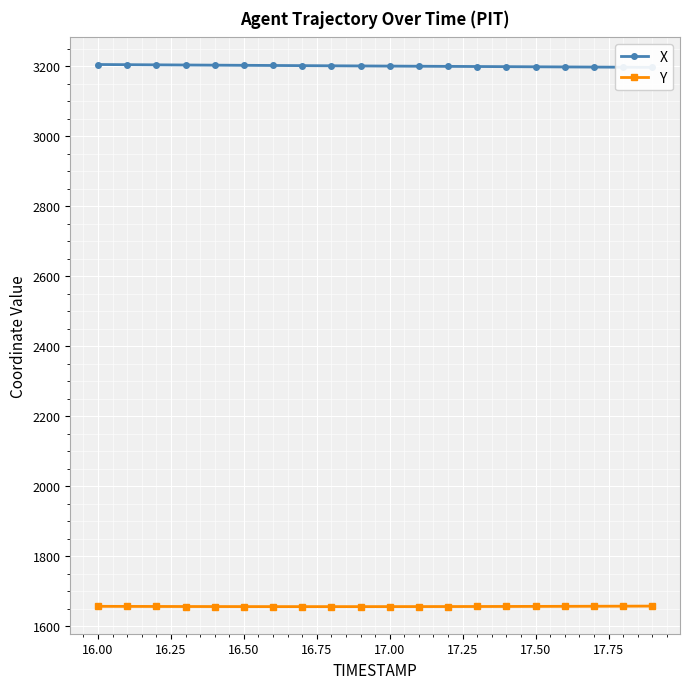

What is the highest value of the Y series?

1657.8